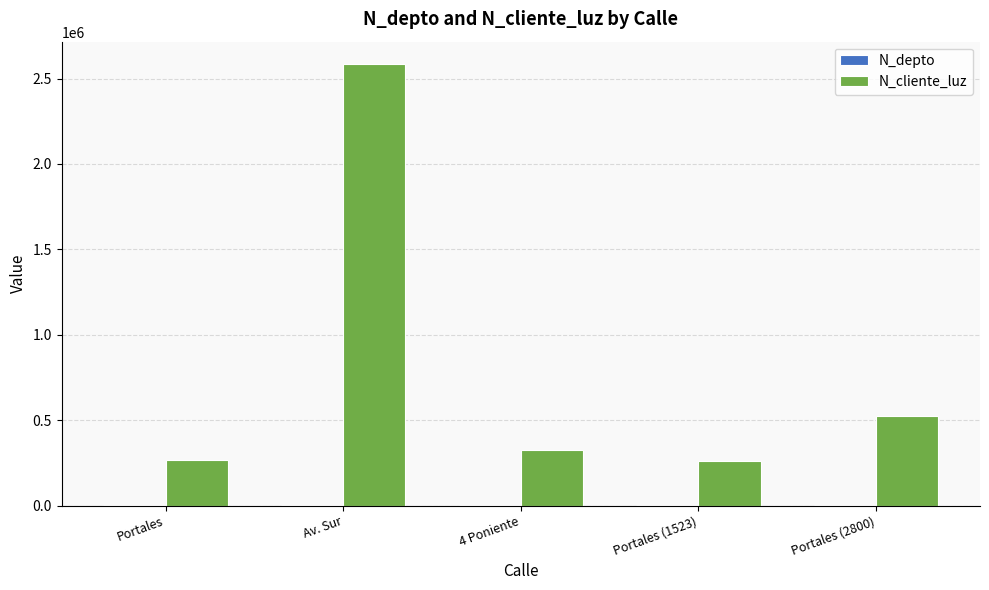

At which category does the chart reach its peak across all series?

Av. Sur